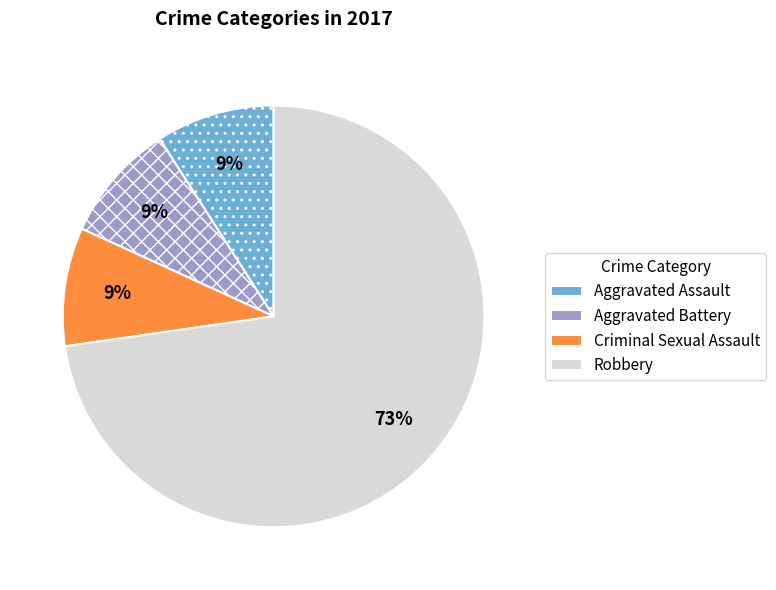

Combined, do Criminal Sexual Assault and Aggravated Assault account for over 50%?

No